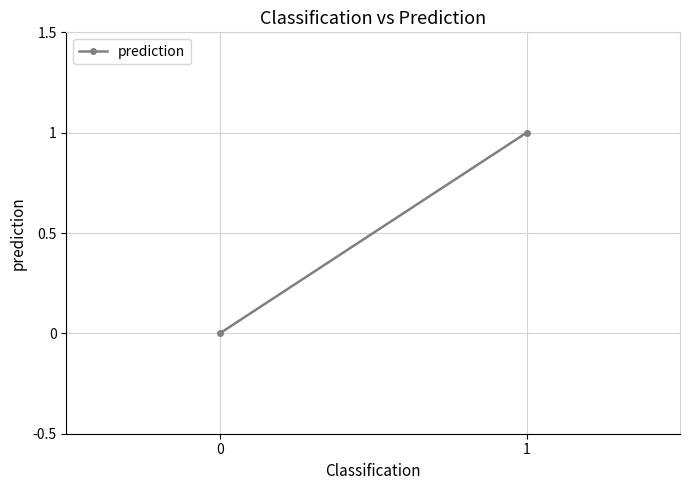

The value at 1 is 1. True or false?

True